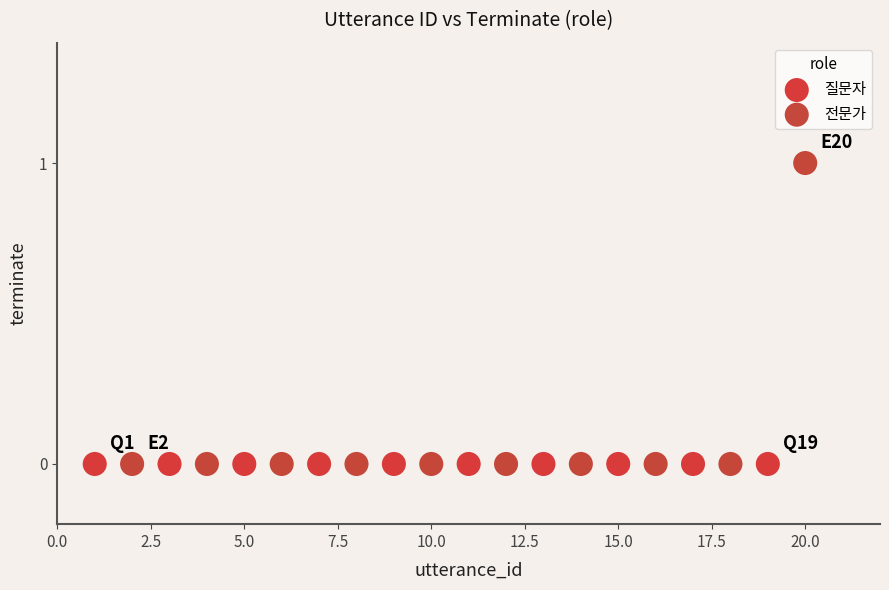

Which series reaches the maximum Y coordinate?

전문가